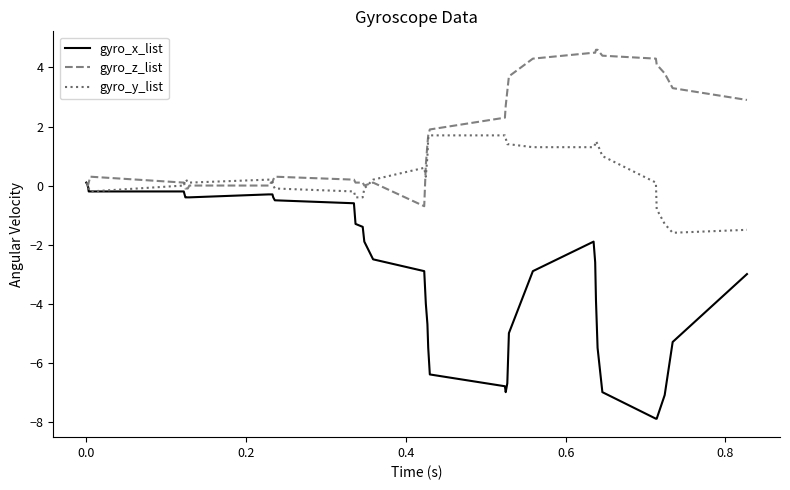

Which series has the widest spread of values?

gyro_x_list